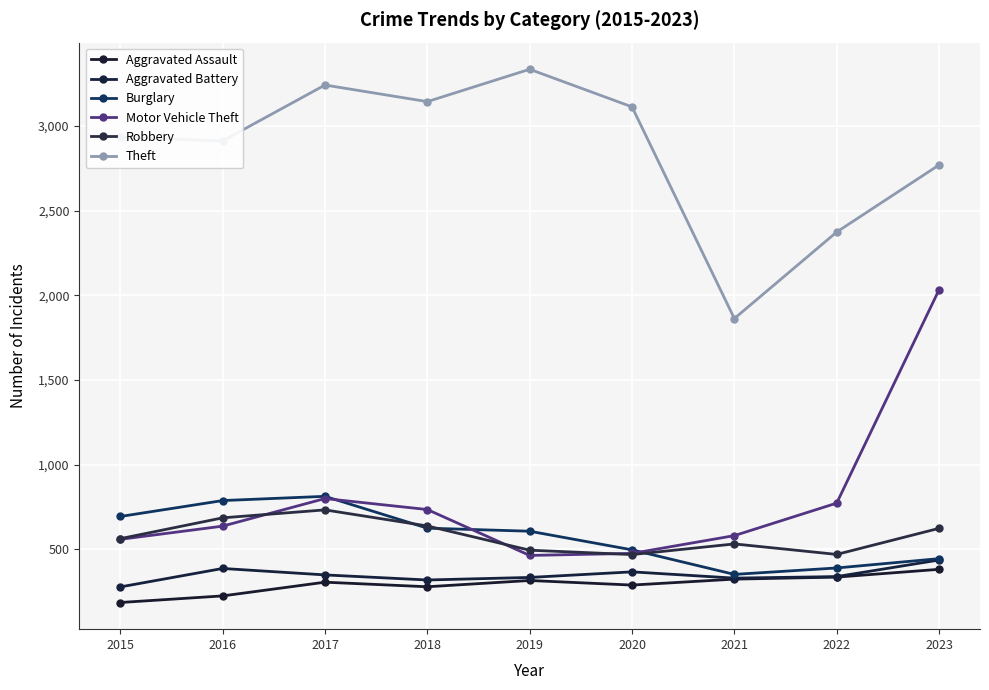

At which label does Theft reach its minimum?

2021